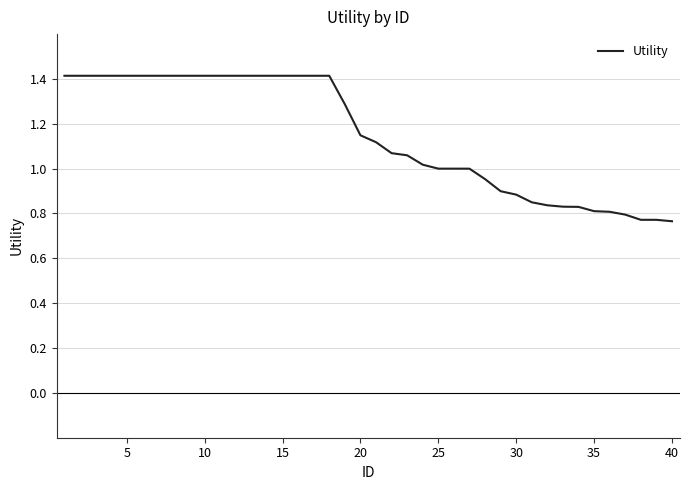

What is the difference between the maximum and minimum values?

0.6